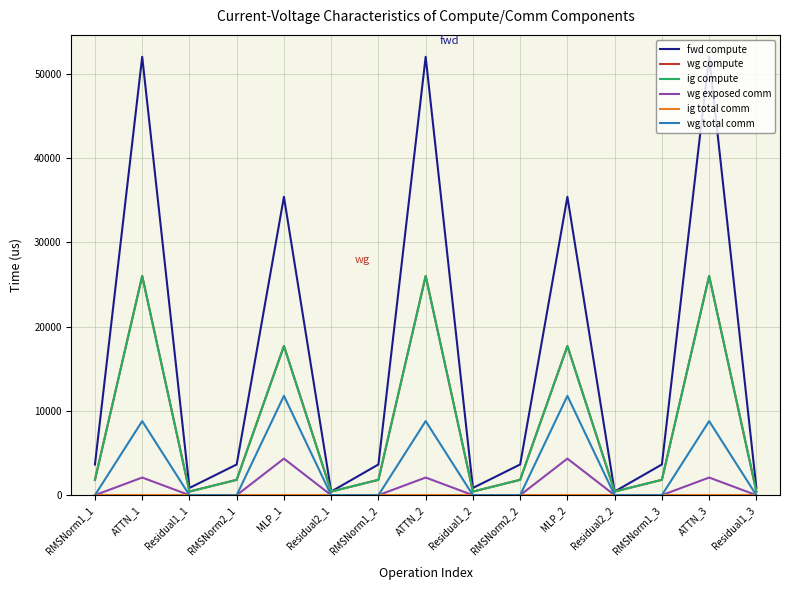

Is this an area chart (filled region under the line)?

No